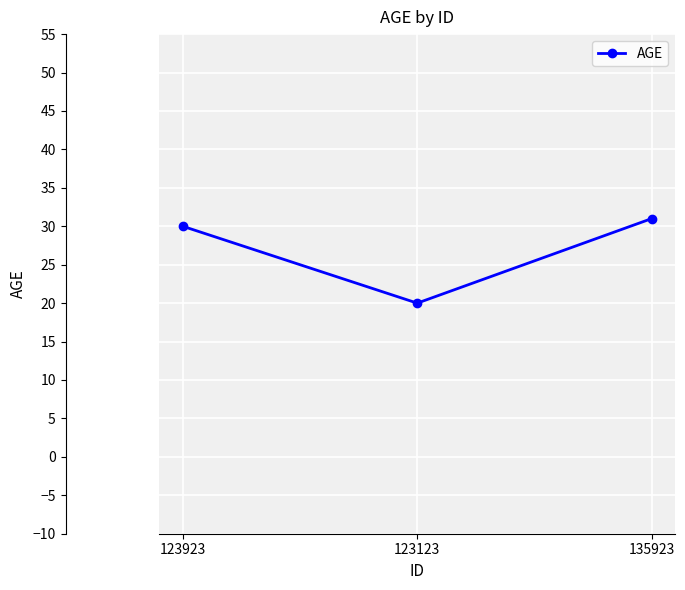

What is the change in value from 123123 to 135923?

+11